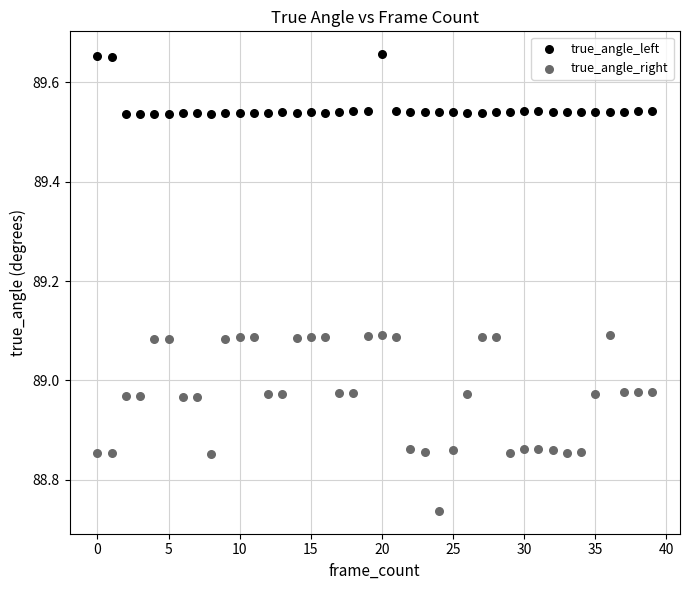

Which series contains the highest Y value?

true_angle_left